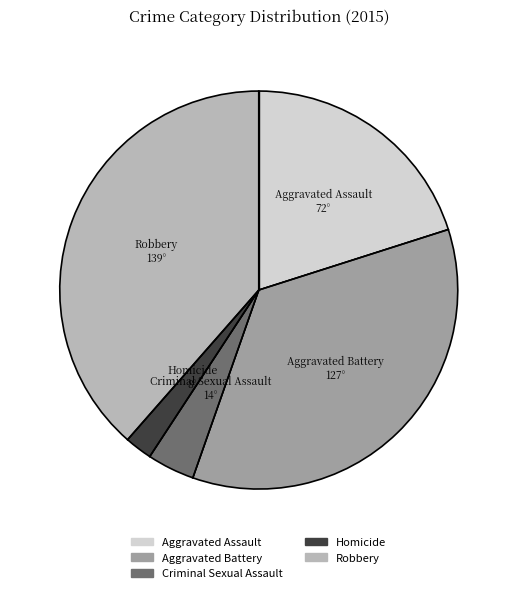

Is it true that Homicide is 2% of the pie?

True